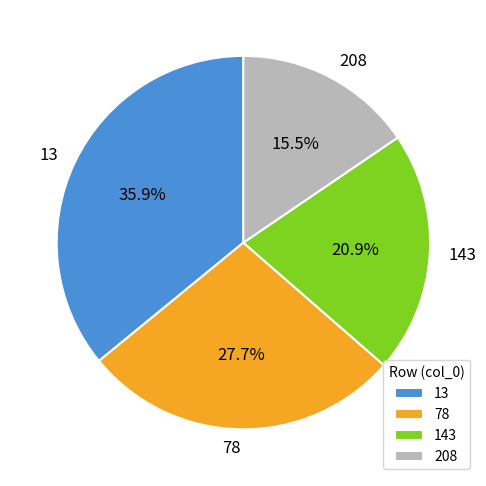

Between 13 and 78, which is larger?

13